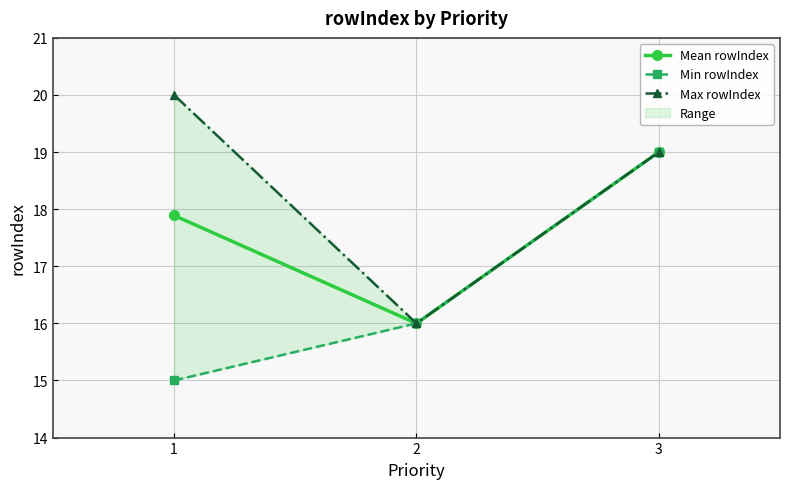

The value of Mean rowIndex at 1 is 17.9. True or false?

True